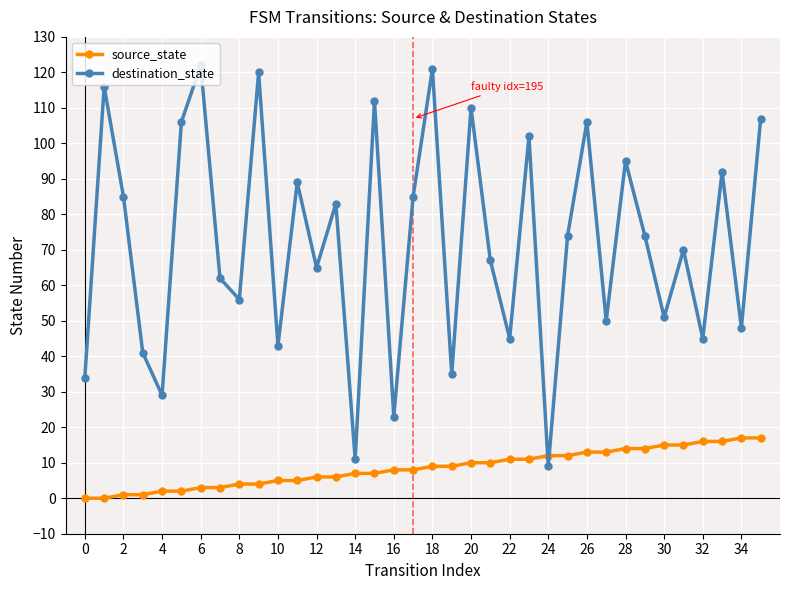

List the series in order of their peak value, lowest first.

source_state, destination_state